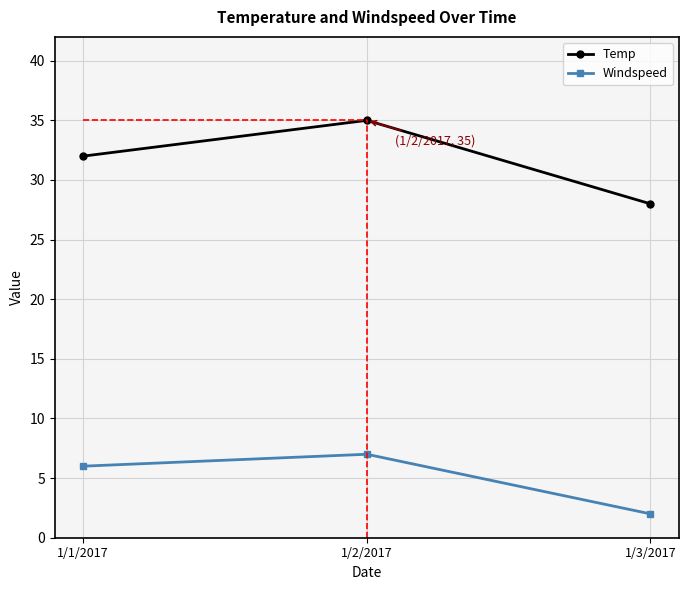

What is the spread (max minus min) of values at 1/3/2017?

26